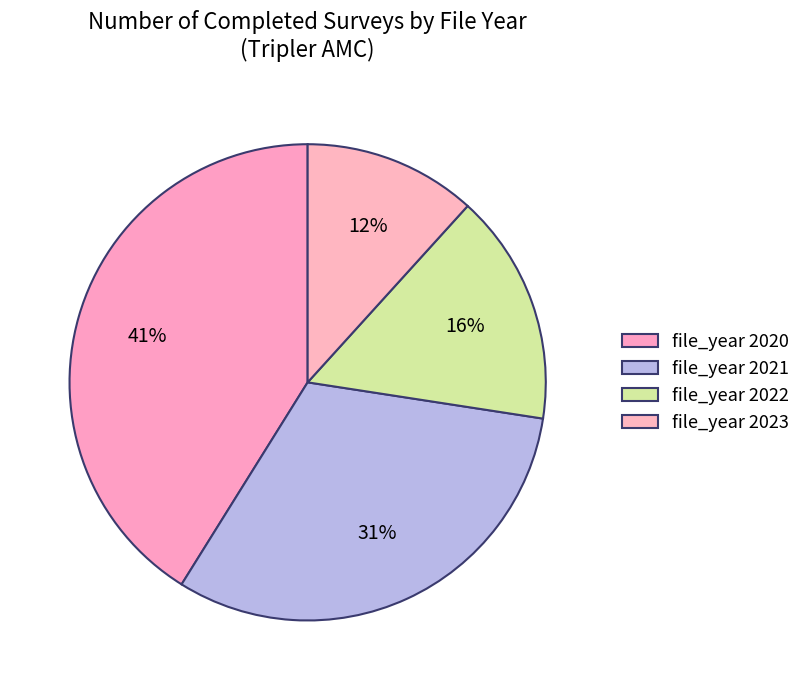

How many segments does this pie chart have?

4